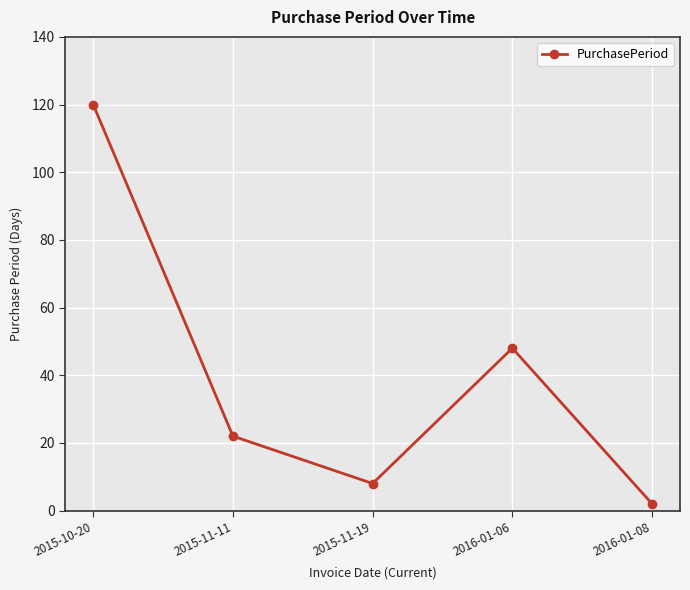

How many distinct data groups are displayed?

1